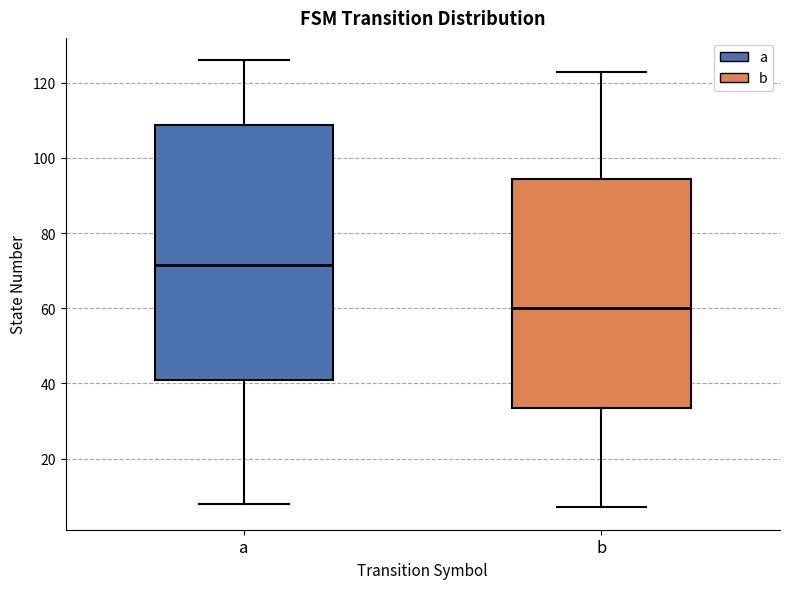

Which box is the tallest, from its lower edge to its upper edge?

a